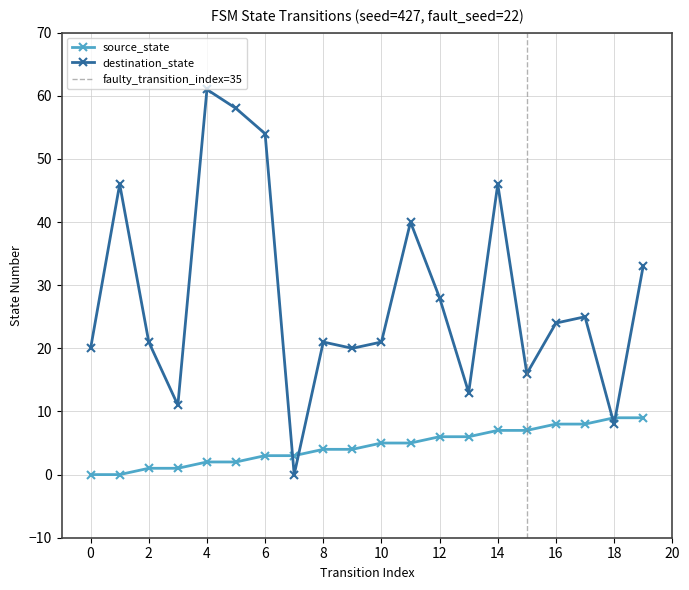

What value does the destination_state series have at 12, to the nearest 5?

30